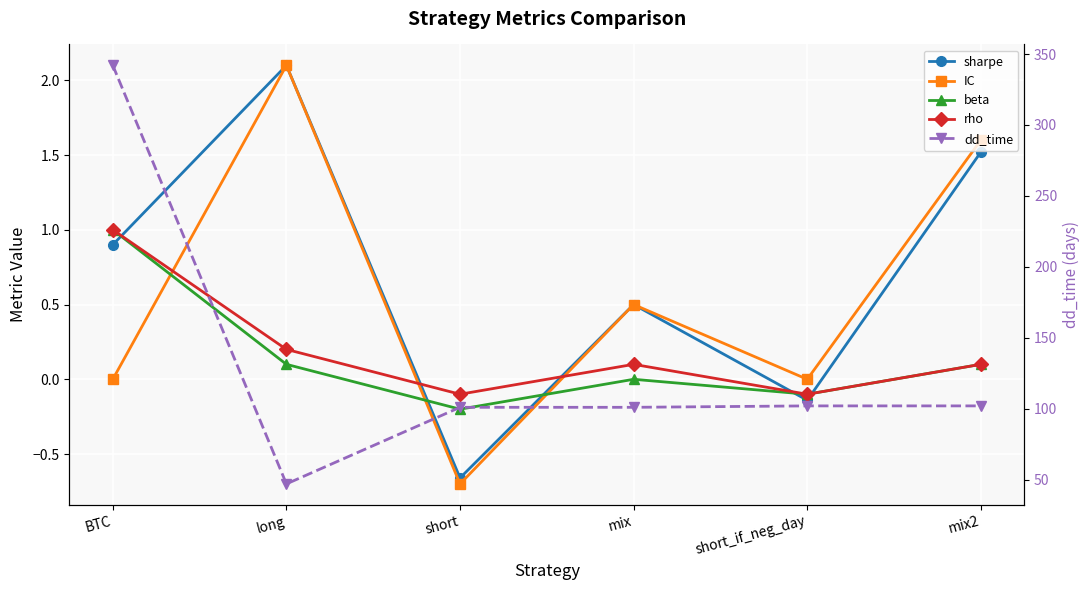

The value of IC at mix is 0.2. True or false?

False